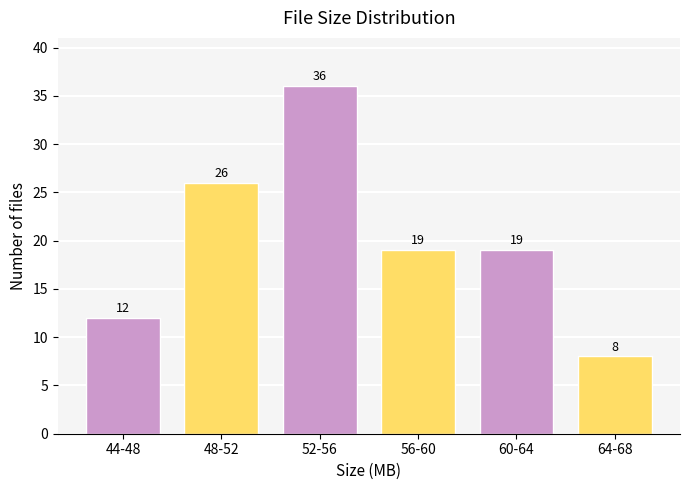

Reading right to left, list all the values displayed in this chart.

8	19	19	36	26	12